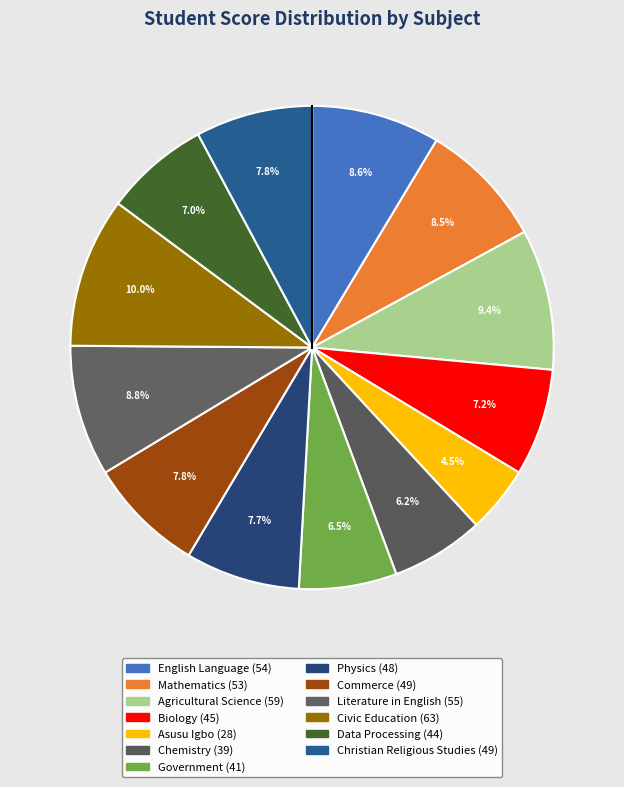

To the nearest percent, what portion does Commerce represent?

8%